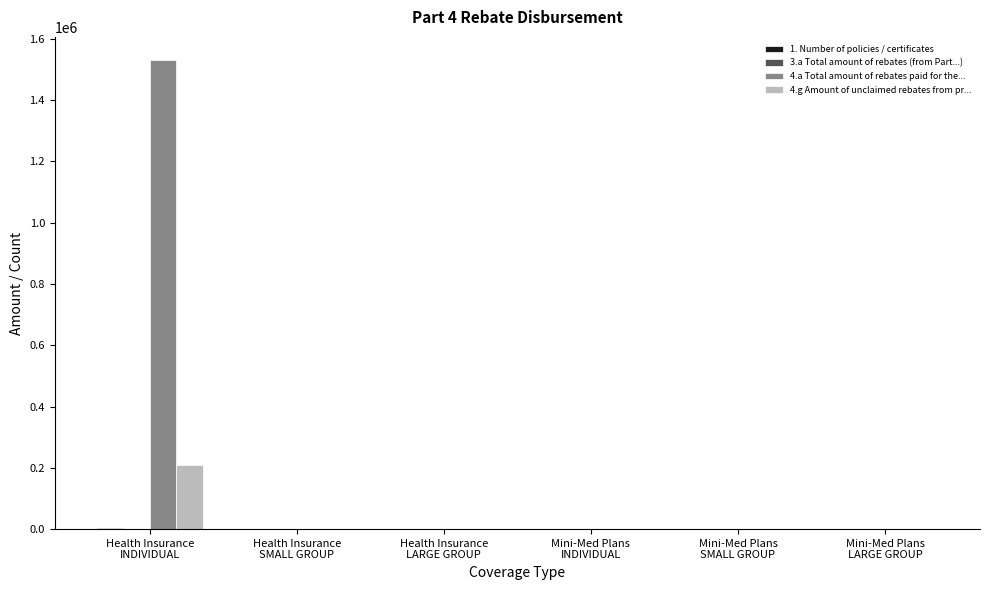

Which series has the largest total across all categories?

4.a Total amount of rebates paid for the...